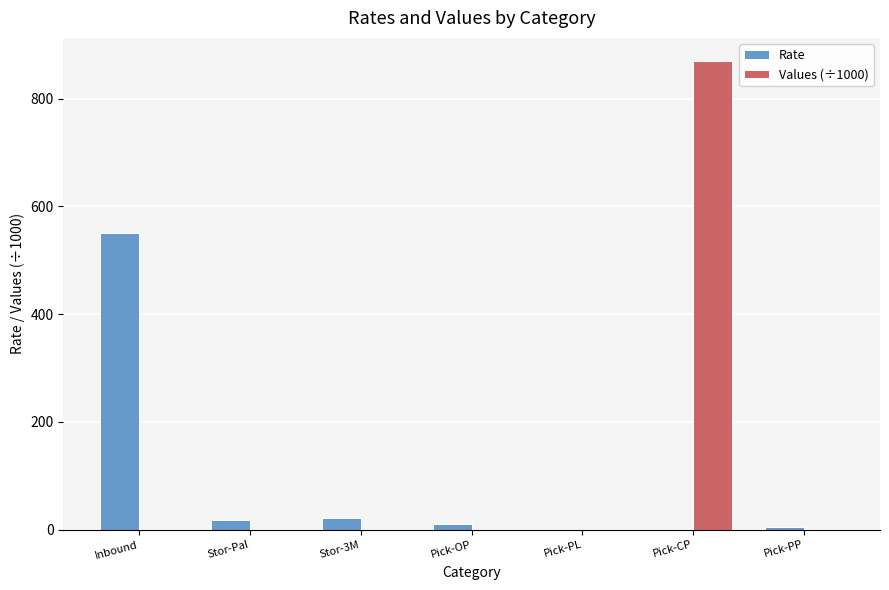

What is the greatest value displayed?

869.2